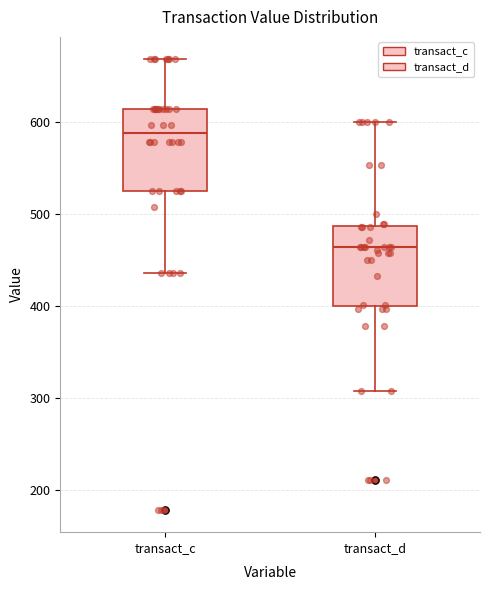

Which box's median line is the highest?

transact_c